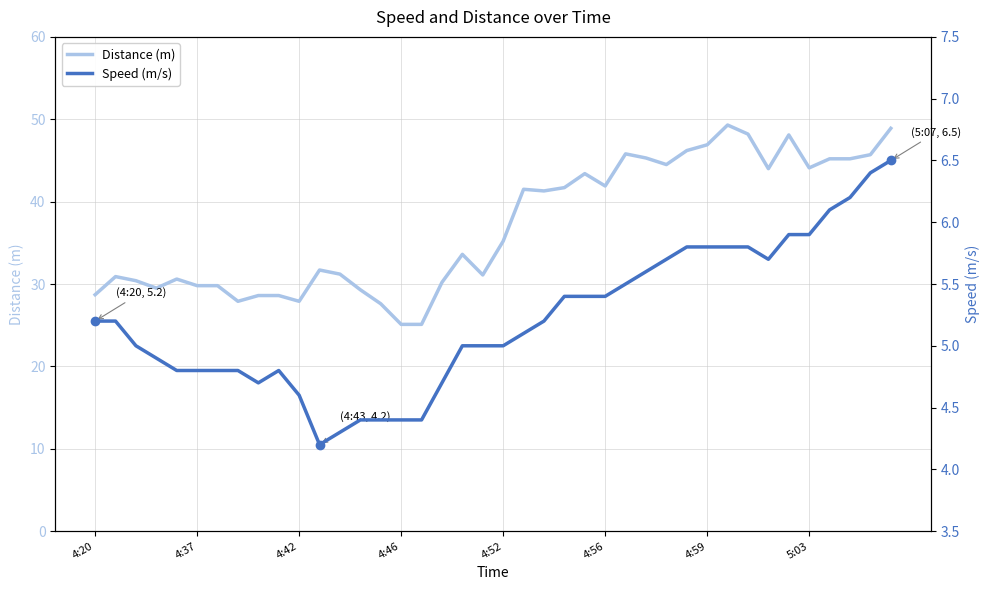

Where is Distance (m) nearest to the value 37?

4:52